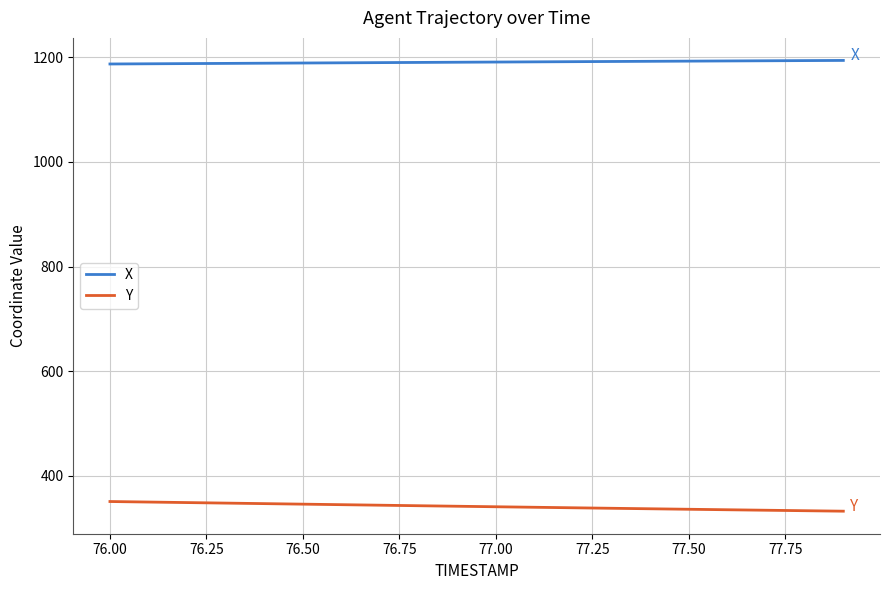

What is the difference between the second highest and minimum values in the Y series?

17.5